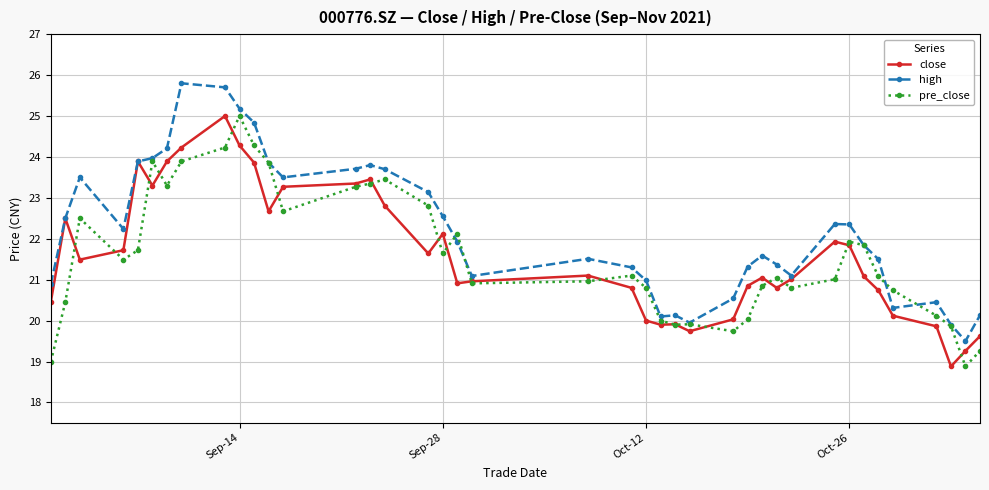

Which series has the largest total across all categories?

high